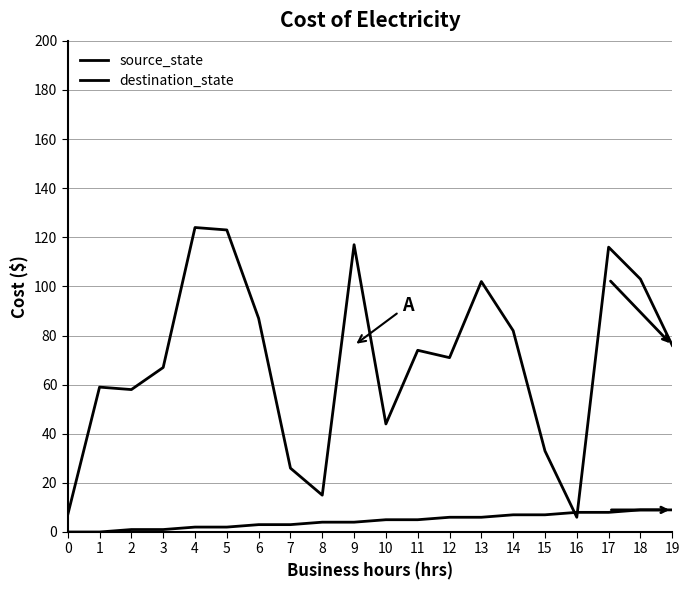

How many lines are shown in the chart?

2